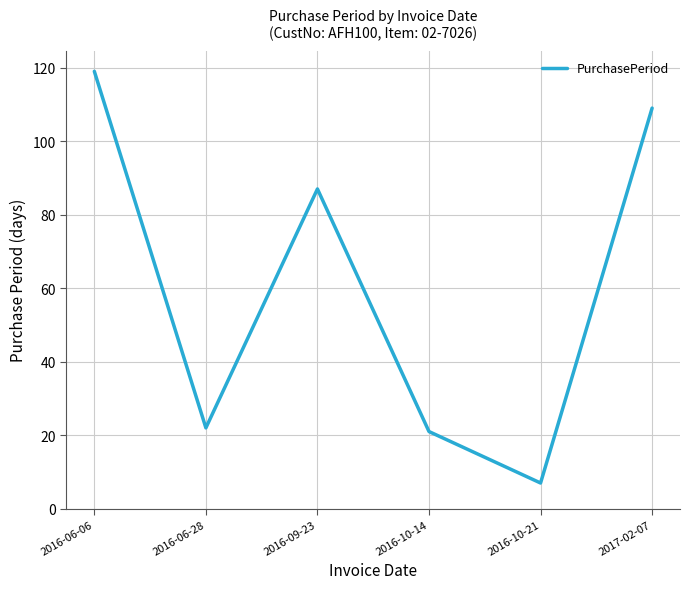

Is it true that the value at 2016-09-23 is 51?

False